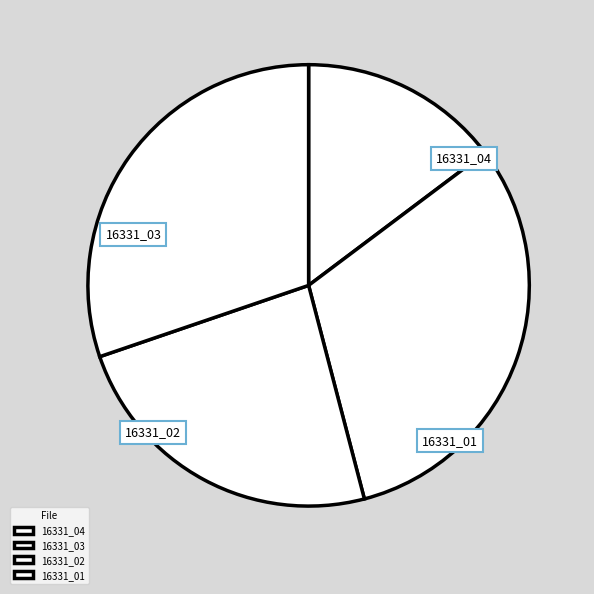

To the nearest percent, what is the average slice percentage?

25%